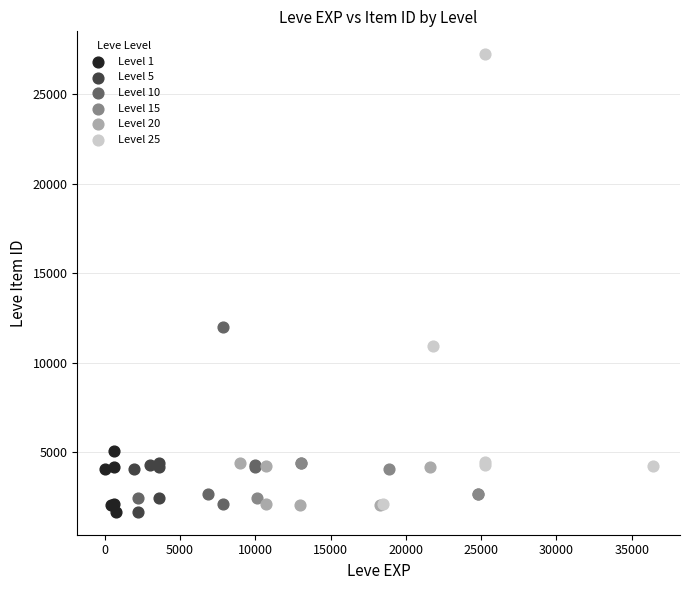

Which series has the widest spread of Y values?

Level 25